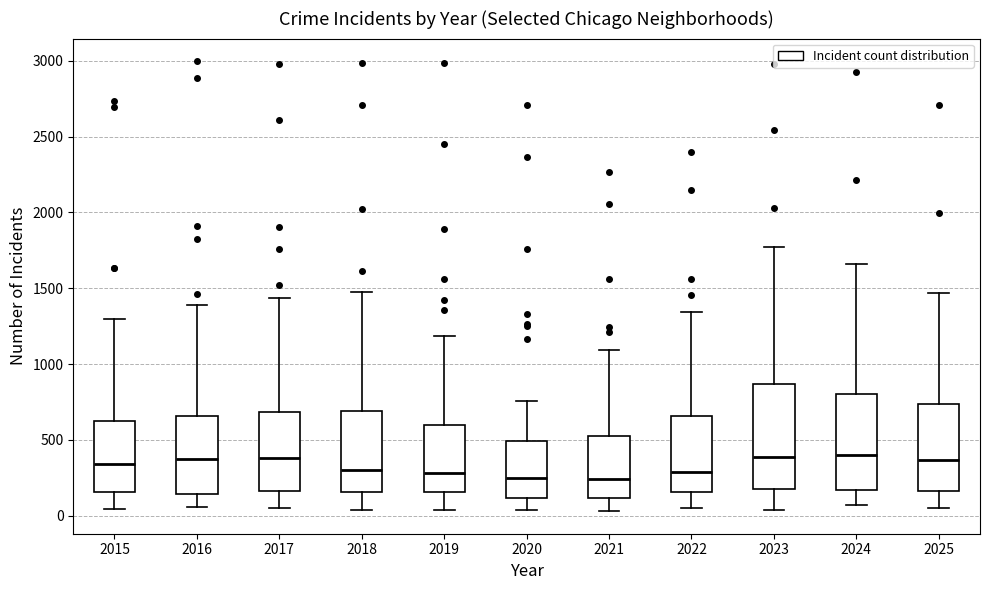

Reading left to right, read every box against the y-axis: the position of its median line, the range the box covers, and the ends of its whiskers. The values are not printed on the chart, so give them approximately, as read against the axis.

2015: median 350, box 150 to 600, whiskers 50 to 1300
2016: median 400, box 150 to 650, whiskers 50 to 1400
2017: median 400, box 150 to 700, whiskers 50 to 1450
2018: median 300, box 150 to 700, whiskers 50 to 1450
2019: median 300, box 150 to 600, whiskers 50 to 1200
2020: median 250, box 100 to 500, whiskers 50 to 750
2021: median 250, box 100 to 500, whiskers 50 to 1100
2022: median 300, box 150 to 650, whiskers 50 to 1350
2023: median 400, box 200 to 850, whiskers 50 to 1800
2024: median 400, box 150 to 800, whiskers 50 to 1650
2025: median 350, box 150 to 750, whiskers 50 to 1450